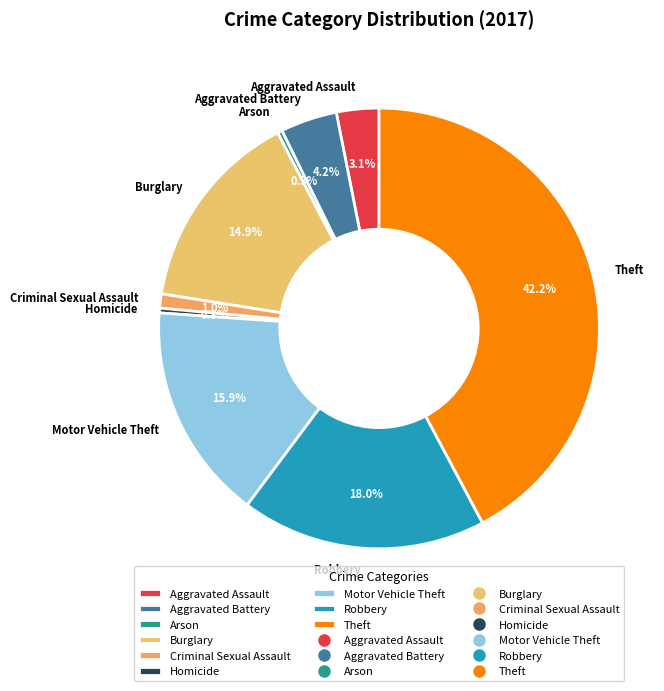

Is there any slice that represents more than half of the pie?

No